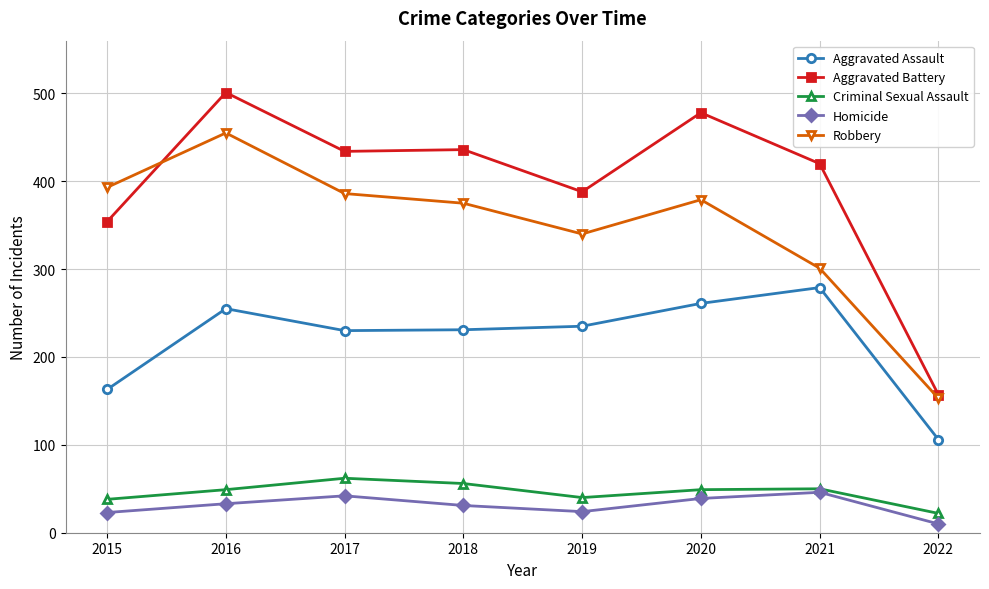

What is the average value of the Homicide series?

31